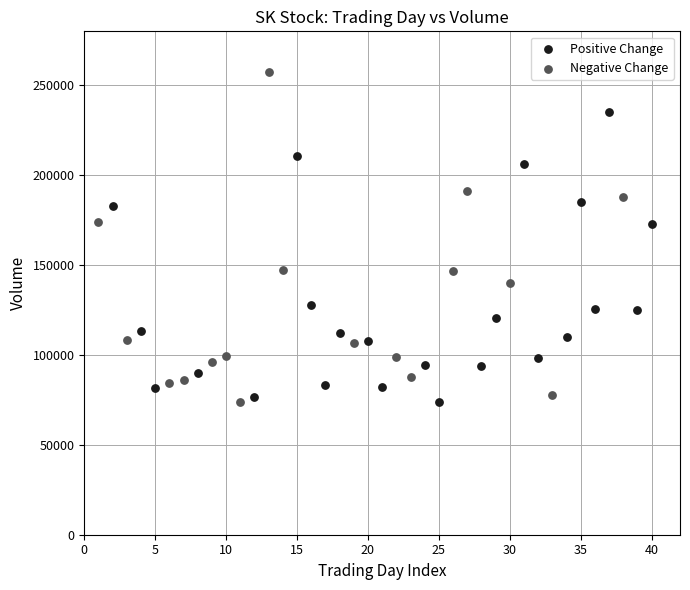

Which series has the largest Y range (max minus min)?

Negative Change